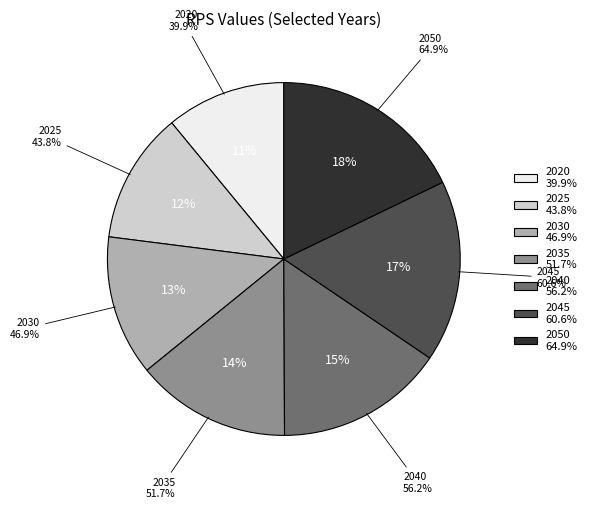

Is there a majority slice in this chart?

No